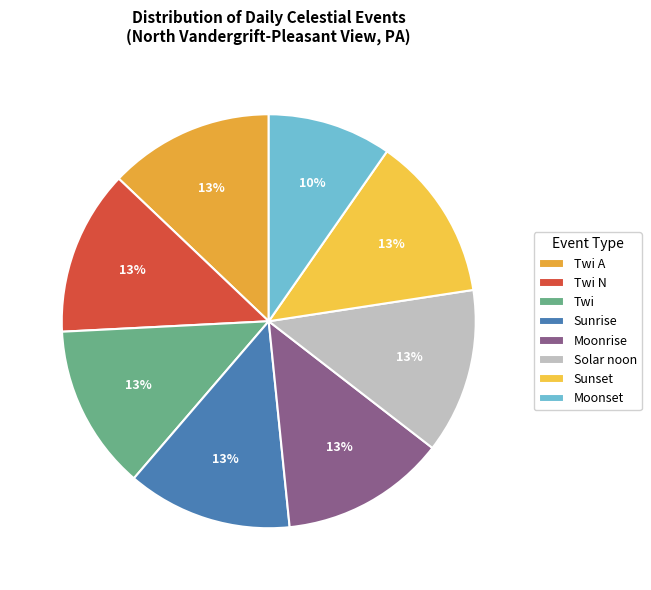

Is Twi A the majority of the pie?

No